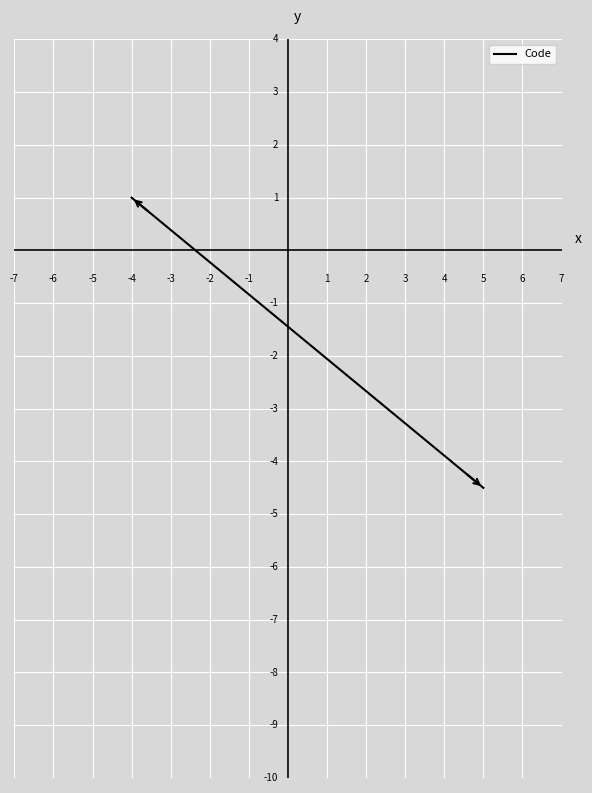

What is the smallest value displayed?

-4.5